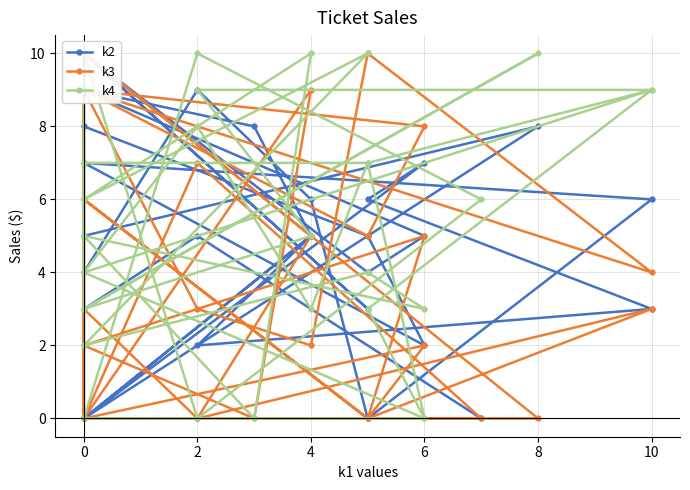

How many intersections are there between k4 and k3?

14